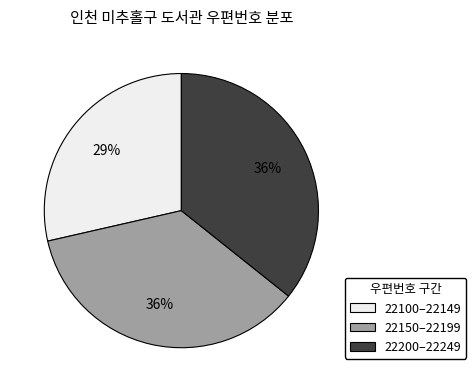

To the nearest percent, what is the average slice percentage?

33%